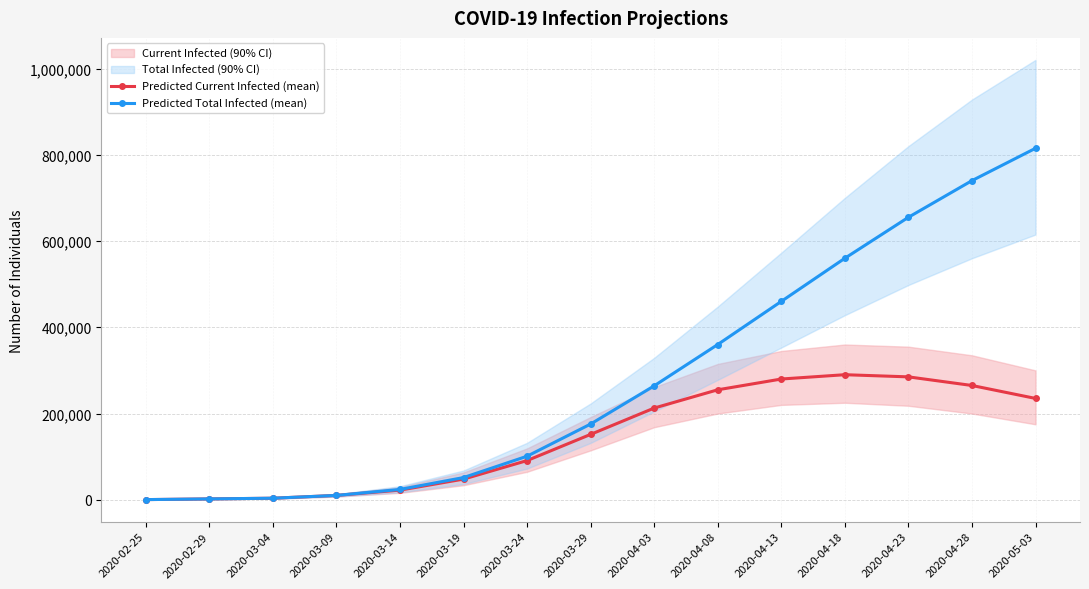

Rank the series at 2020-03-24 from lowest to highest value.

Predicted Current Infected (mean), Predicted Total Infected (mean)